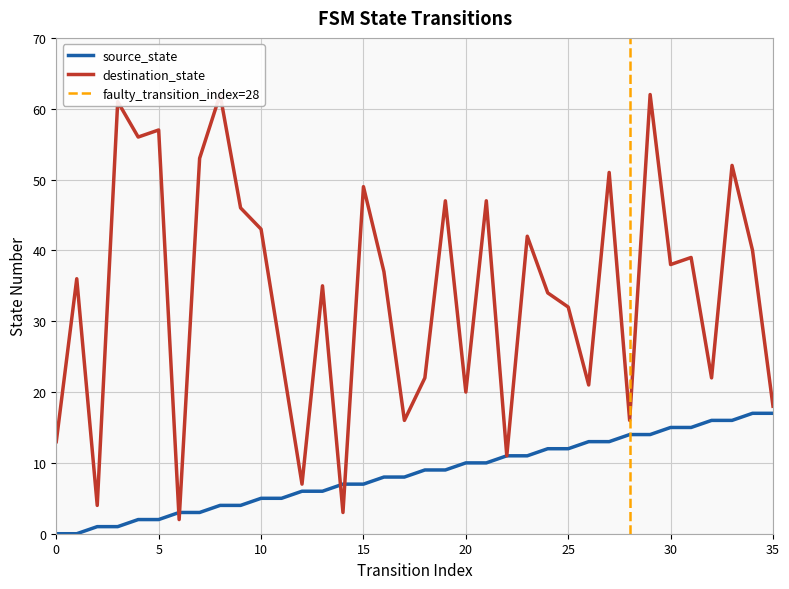

True or false: source_state has a value of 11 at 23.

True